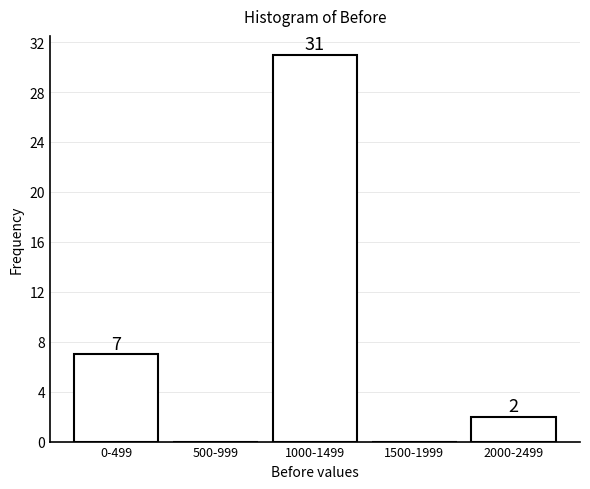

Reading left to right, what are all the values shown in this chart?

0-499=7	500-999=0	1000-1499=31	1500-1999=0	2000-2499=2